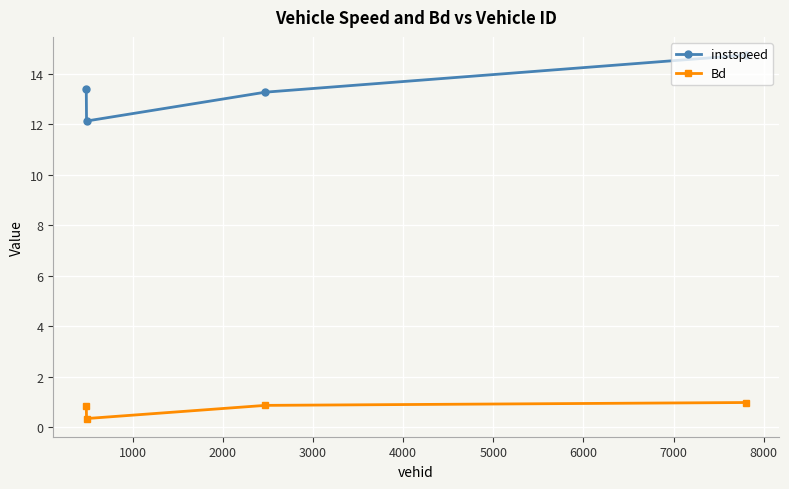

Rank the series by their average value, from highest to lowest.

instspeed, Bd